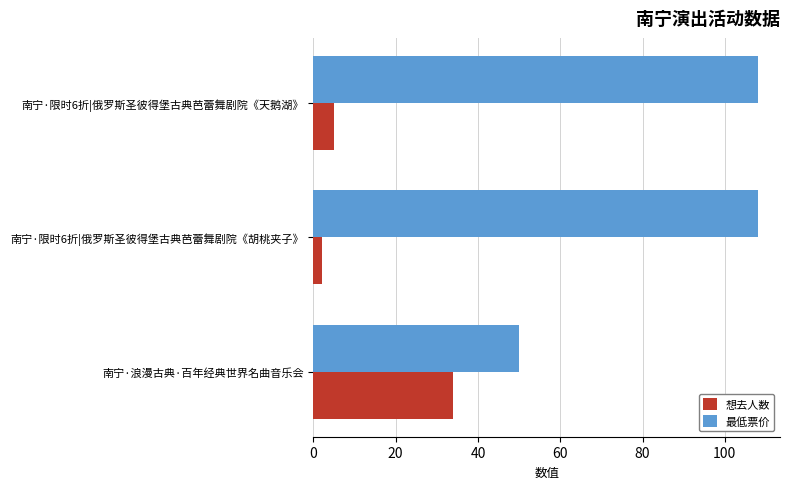

What is the lowest value of the 想去人数 series?

2